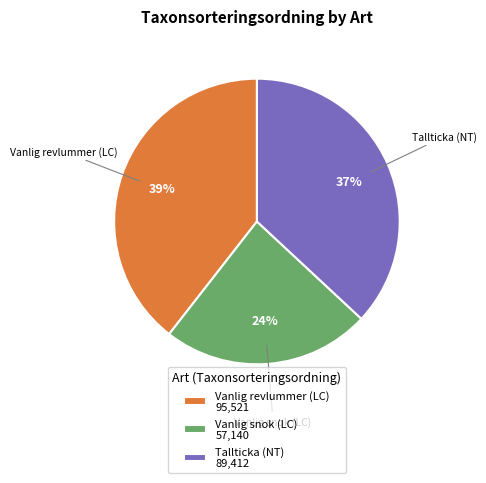

Is Vanlig snok (LC) the majority of the pie?

No